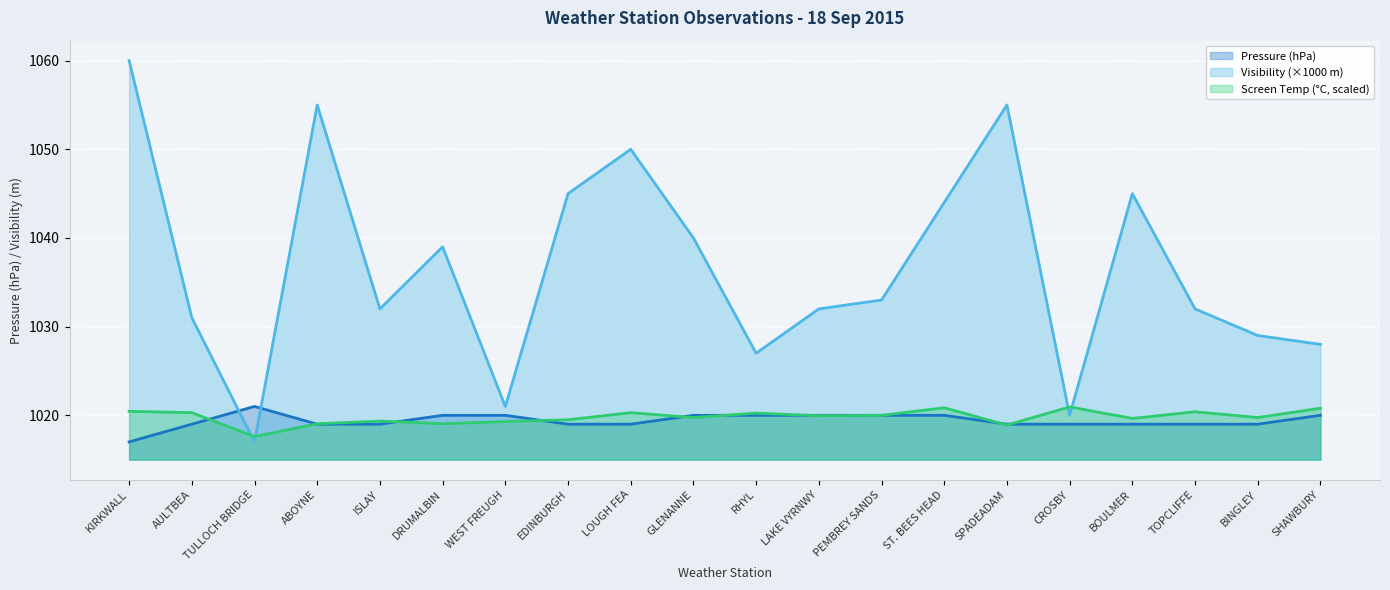

At how many categories does at least one series exceed 1047?

4